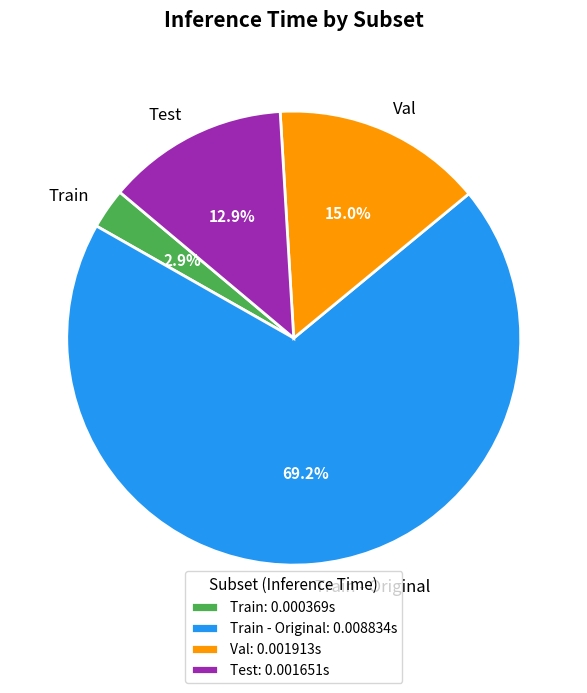

Which slice represents more than half of the pie?

Train - Original